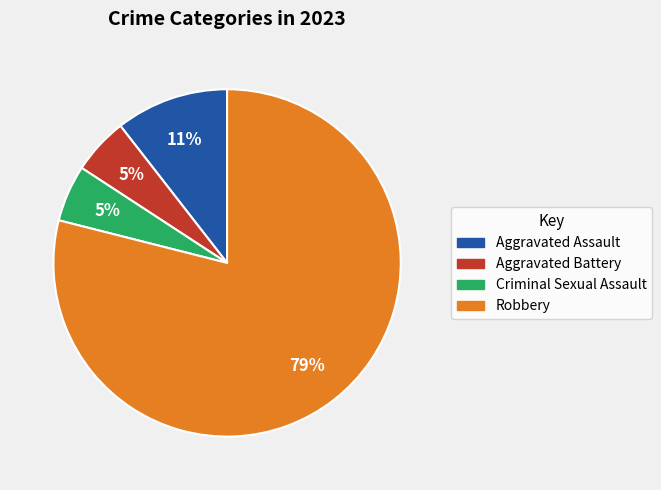

Is there any slice that represents more than half of the pie?

Yes